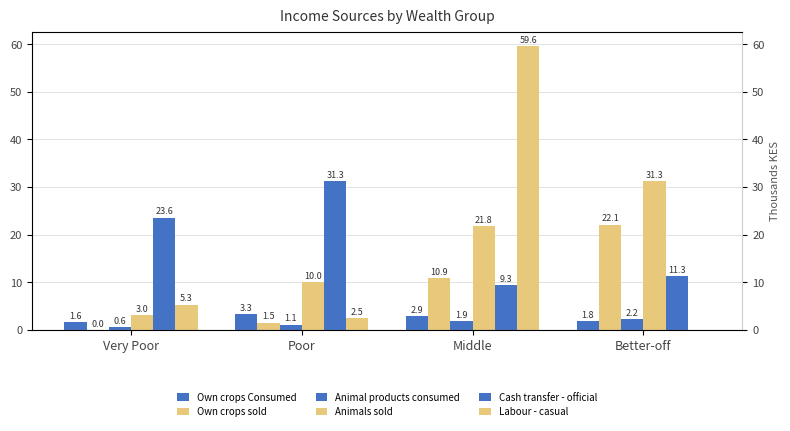

Which has a higher value, Very Poor or Poor?

Poor